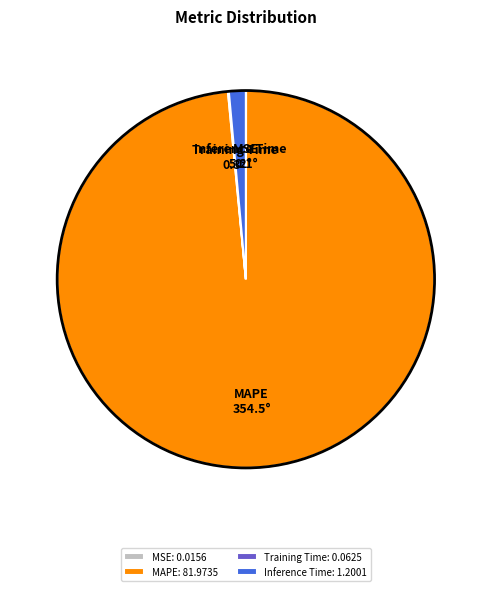

True or false: Inference Time: 1.2001 accounts for 11% of the total.

False